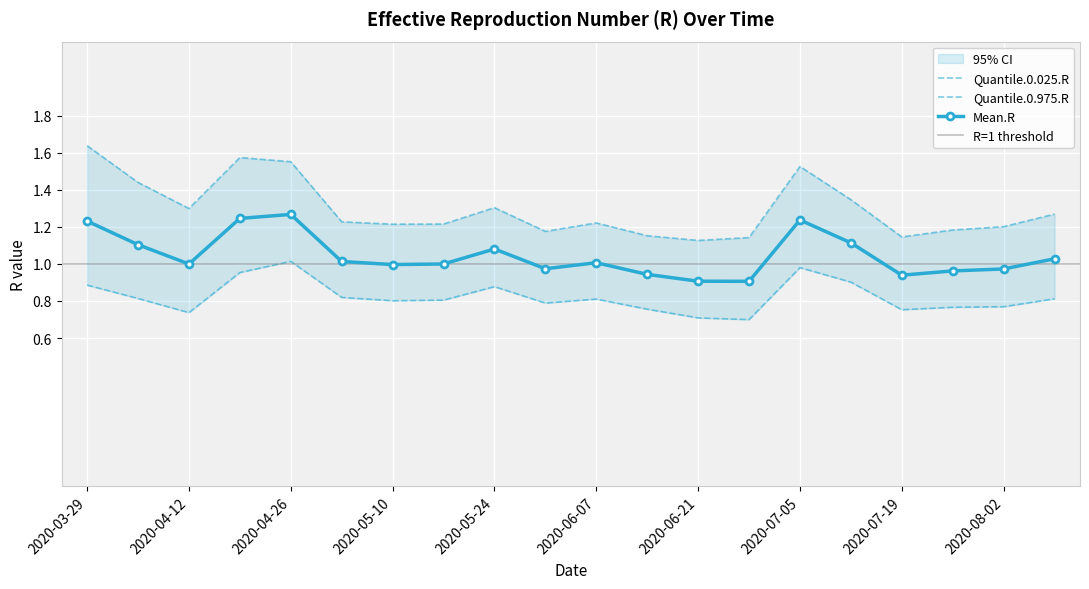

What is the difference between the maximum and minimum values in the Quantile.0.025.R series?

0.3